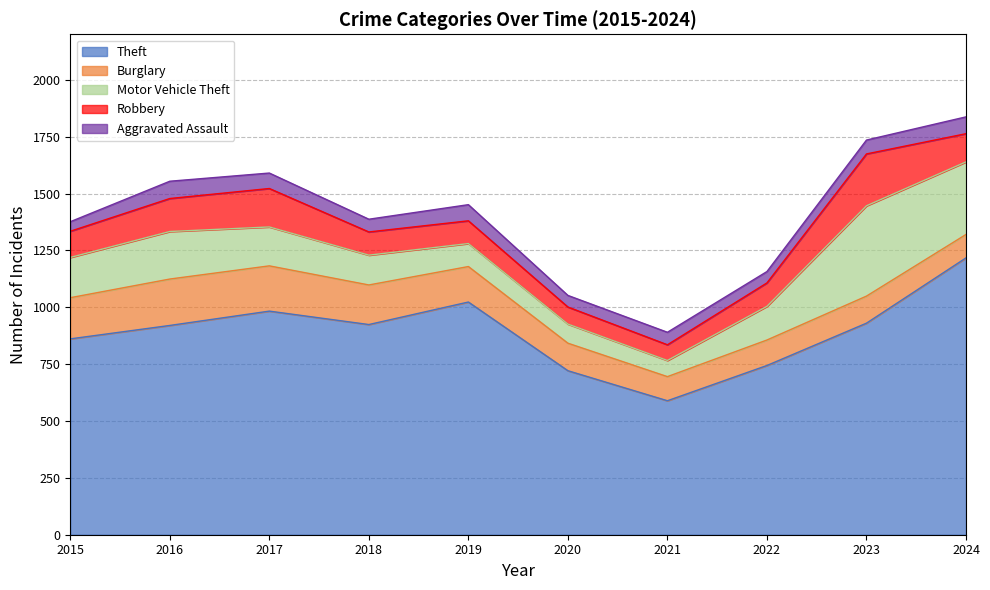

True or false: Theft and Burglary cross at least once.

False